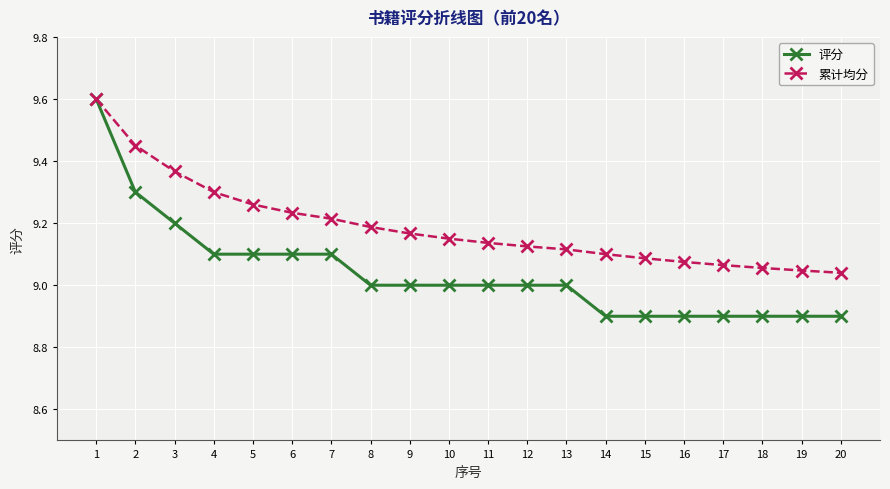

Is the value of 累计均分 at 8 greater than the value of 评分 at 18?

Yes